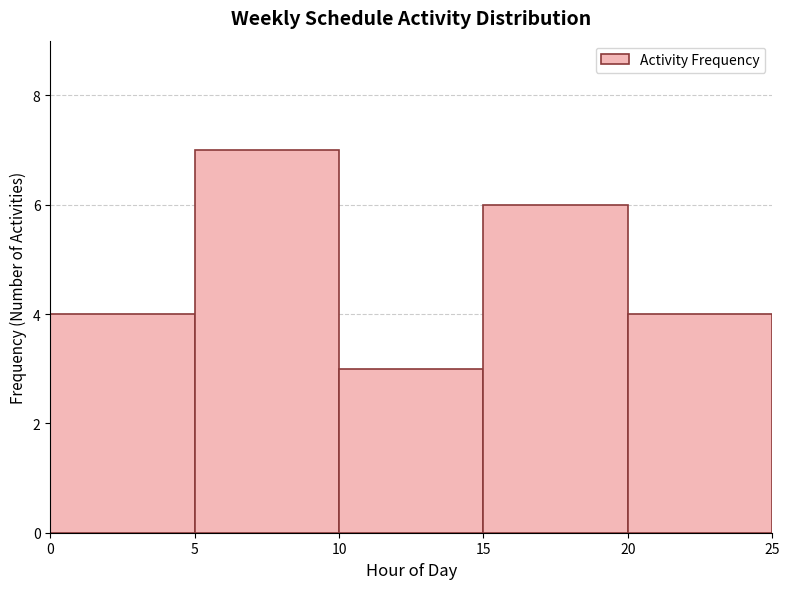

Which range on the x-axis has the tallest bar?

5 to 10